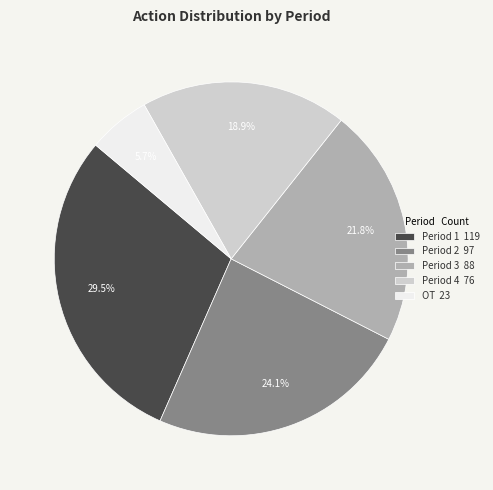

Which category has the smallest portion of the pie?

OT 23